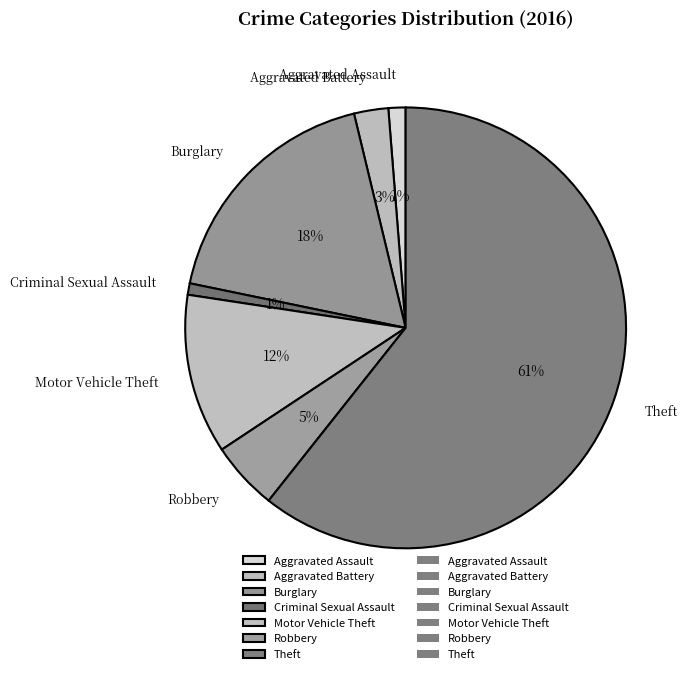

What is the largest slice in the pie chart?

Theft